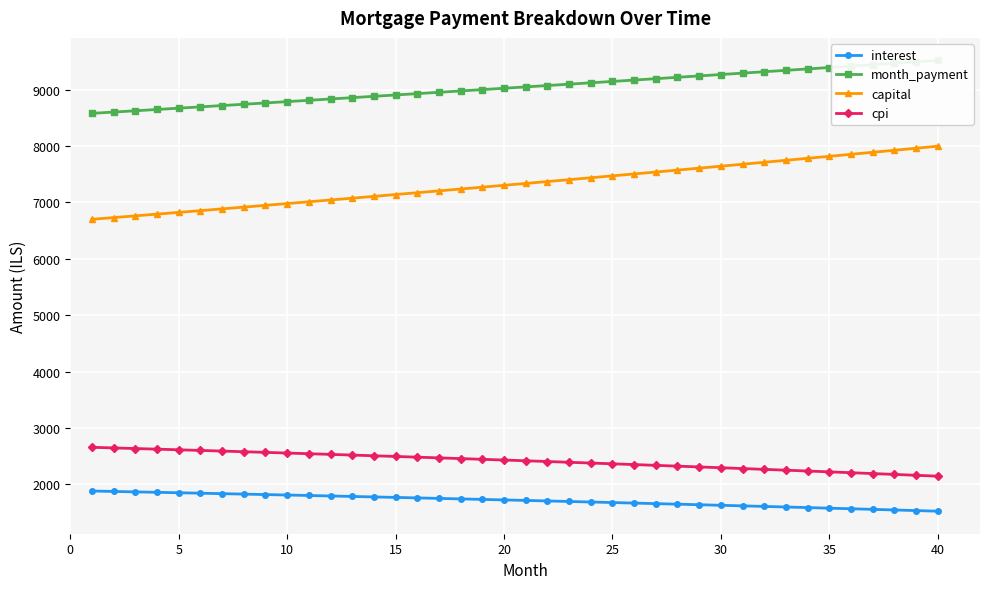

True or false: interest and capital cross at least once.

False